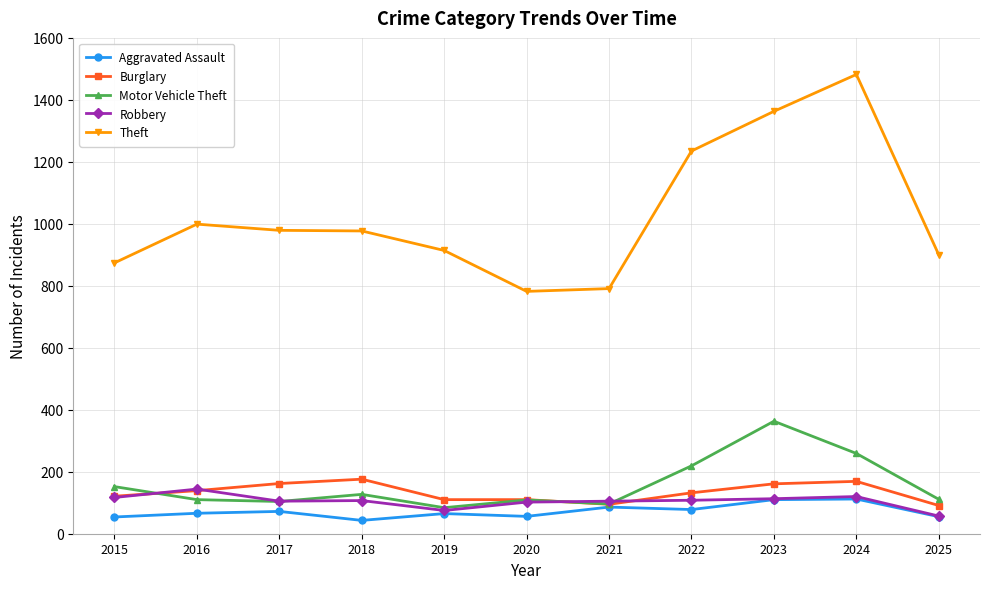

True or false: Aggravated Assault has more than 0 points higher than both neighbors.

True